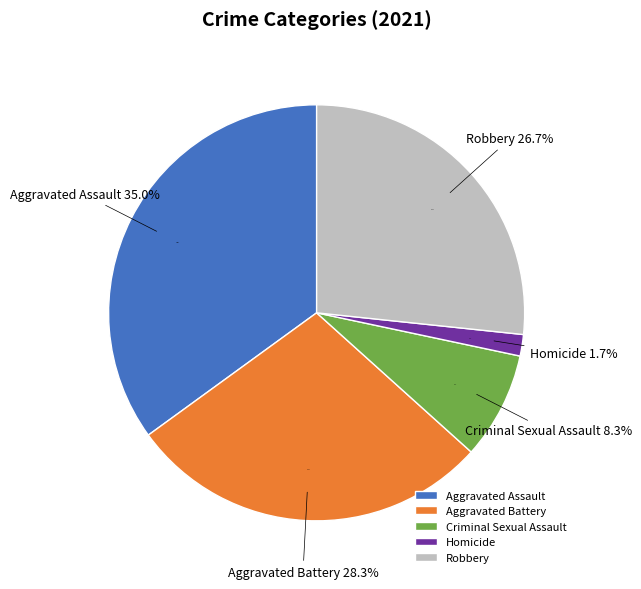

How many slices are in this pie chart?

5